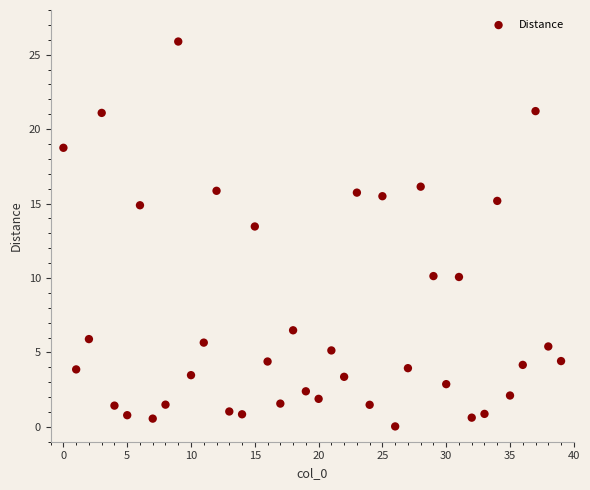

What is the range of Y values (max minus min)?

25.9